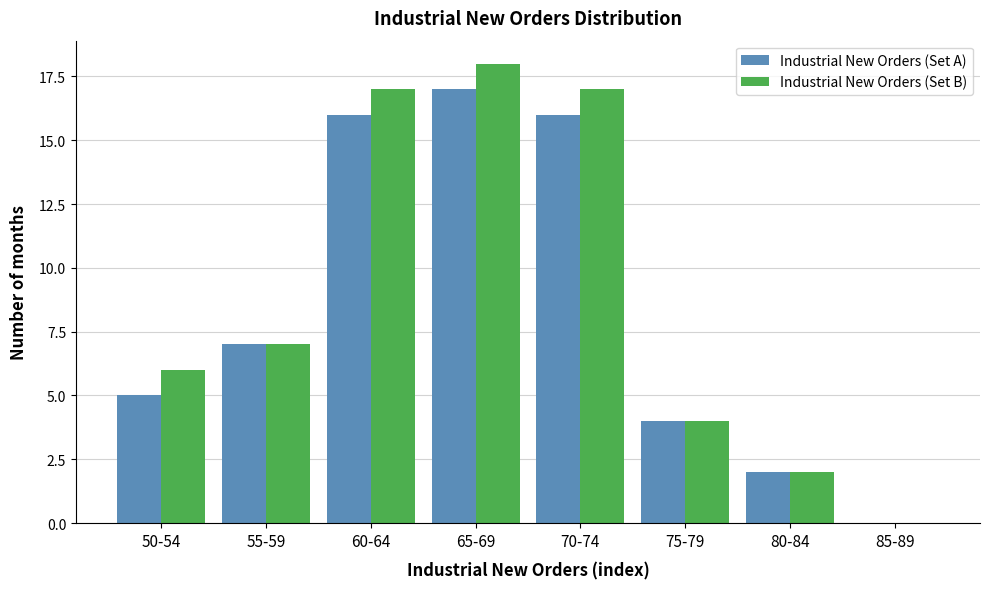

Reading right to left, what are all the values shown in this chart?

Industrial New Orders (Set A): 85-89=0	80-84=2	75-79=4	70-74=16	65-69=17	60-64=16	55-59=7	50-54=5
Industrial New Orders (Set B): 85-89=0	80-84=2	75-79=4	70-74=17	65-69=18	60-64=17	55-59=7	50-54=6